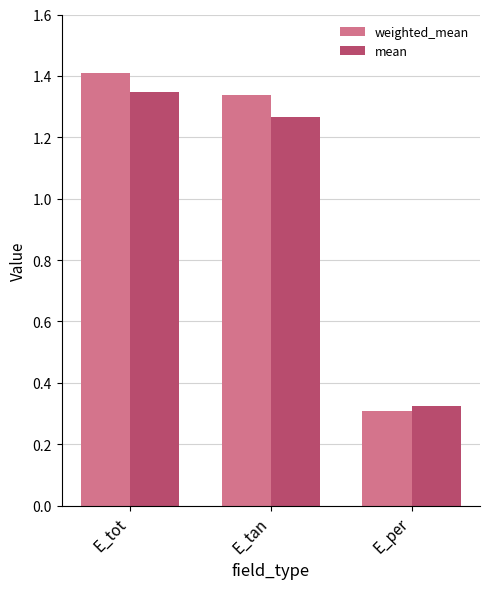

List the labels in order of mean value, smallest first.

E_per, E_tan, E_tot